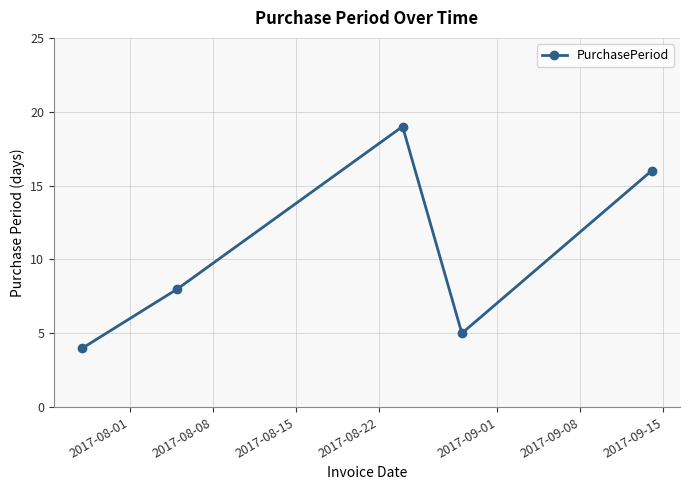

What is the sum of all values?

52